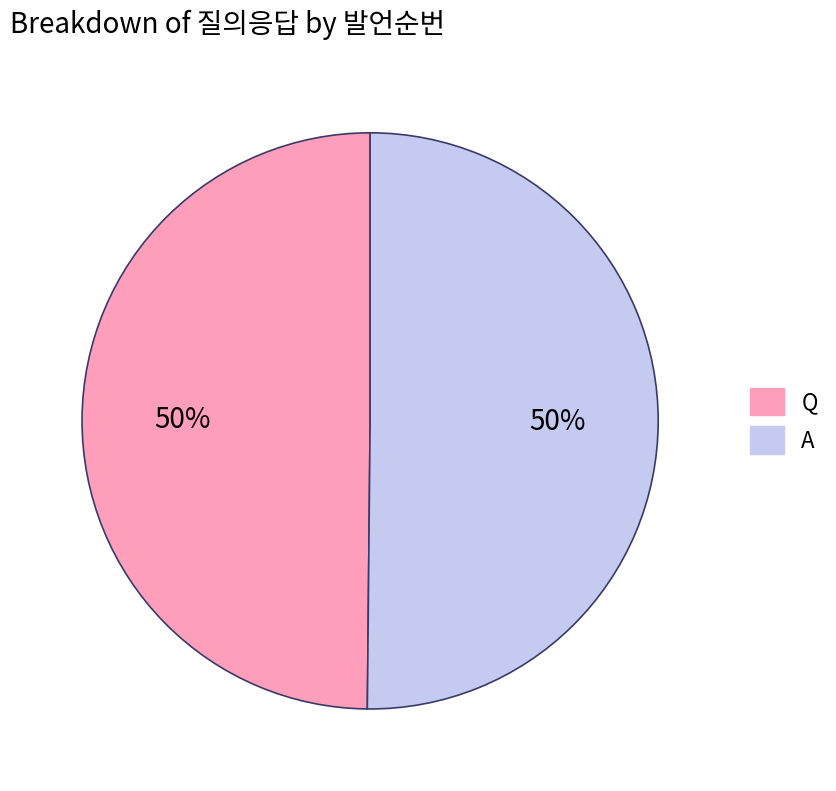

What is the ratio of the value at Q to the value at A?

1.0